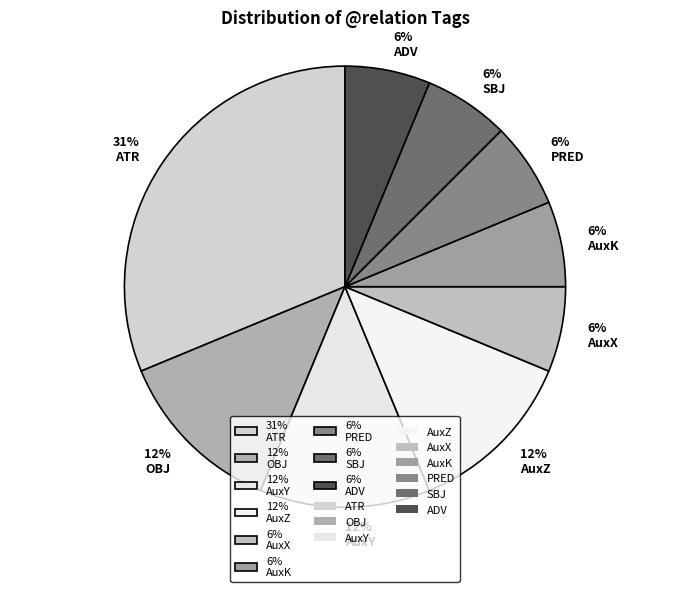

True or false: 31% ATR accounts for 42% of the total.

False